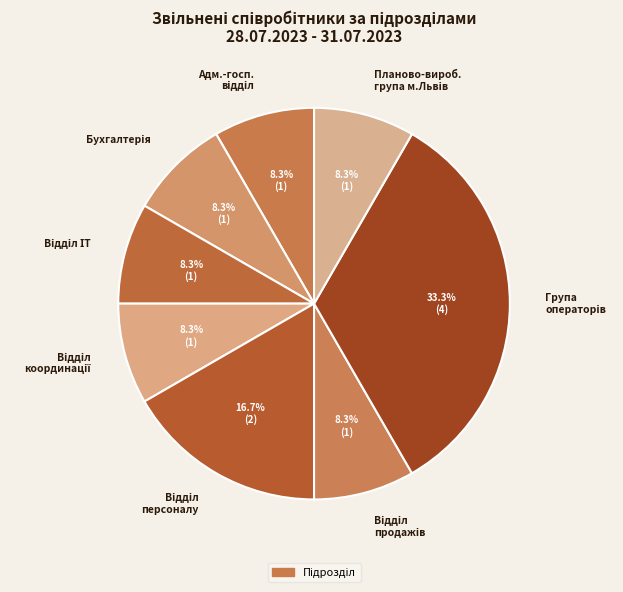

Is there any slice that represents more than half of the pie?

No